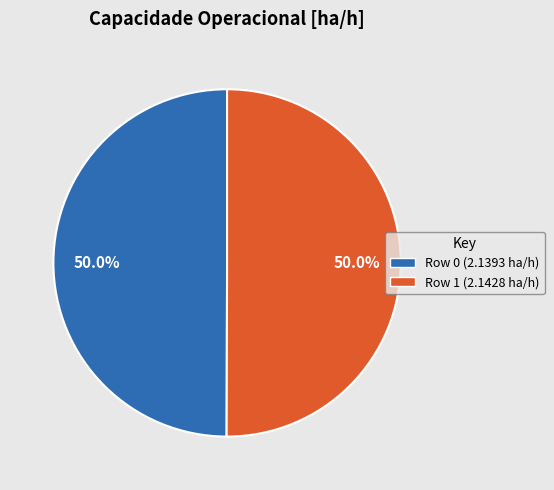

How much of the chart is everything except Row 1?

50.0%